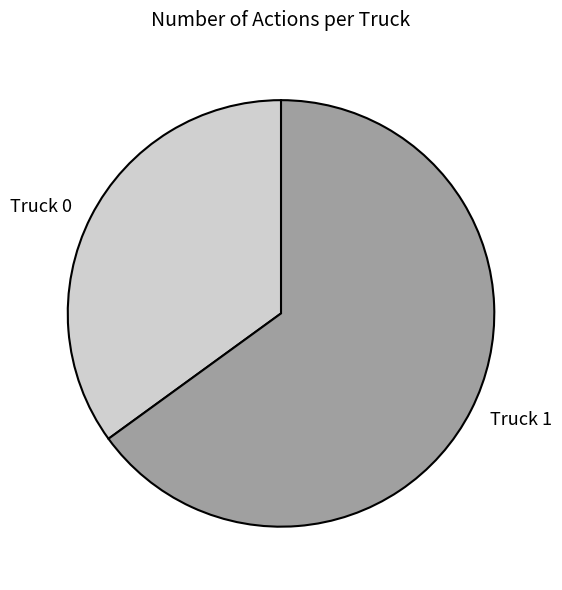

Is there any slice that represents more than half of the pie?

Yes